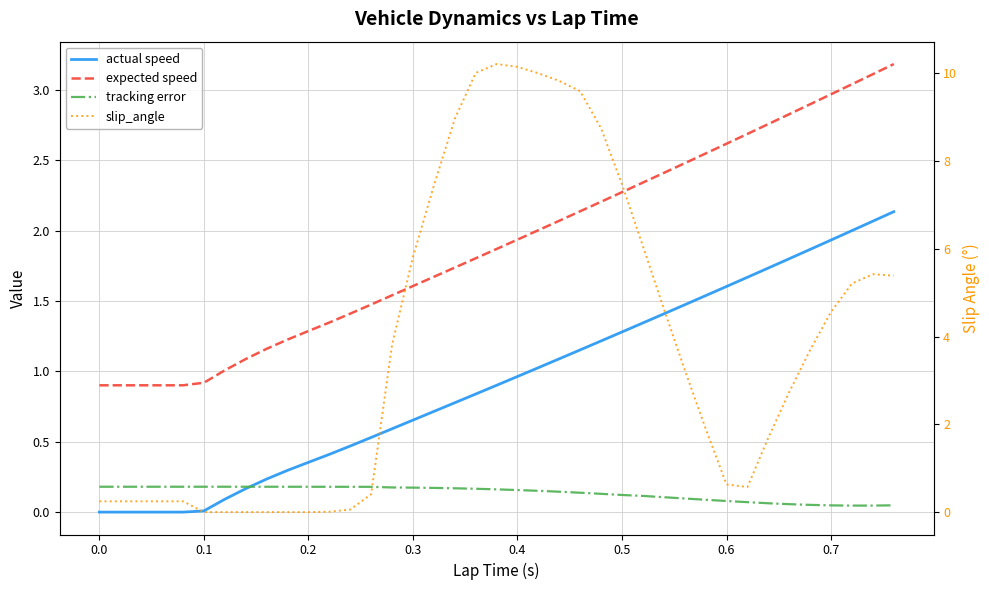

At how many categories does at least one series exceed 4?

17